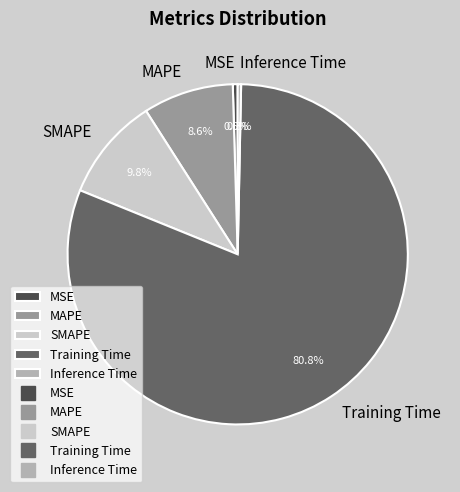

Is there a majority slice in this chart?

Yes